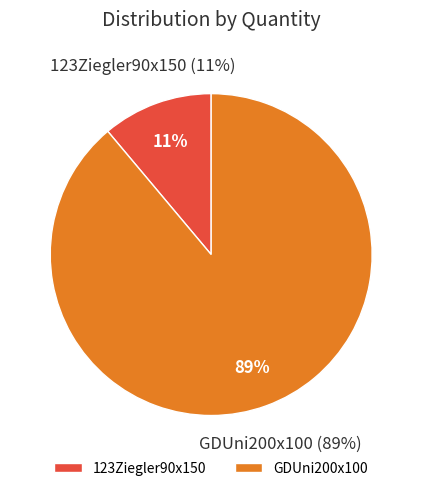

Which slice is the smallest?

123Ziegler90x150